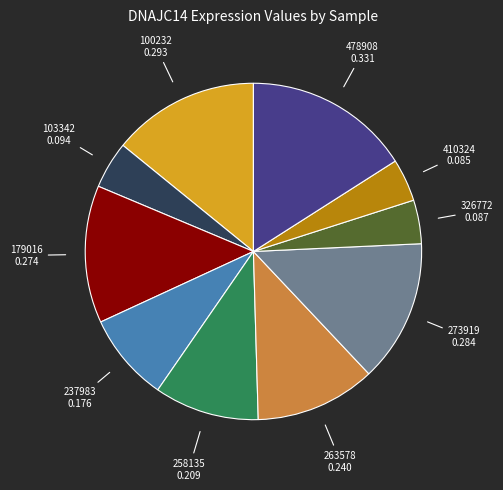

Is there any slice that represents more than half of the pie?

No